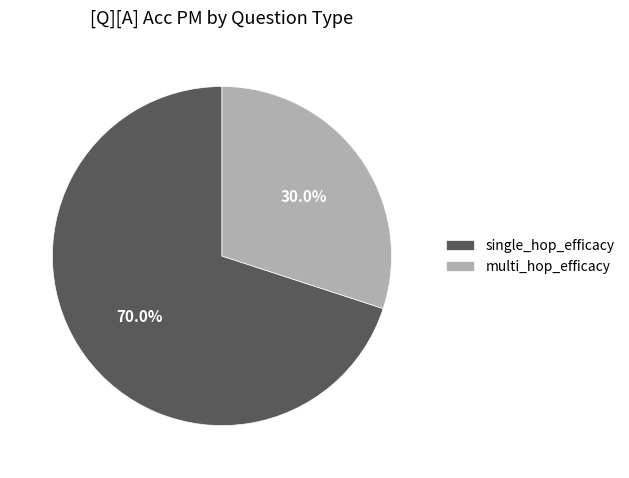

How many slices are in this pie chart?

2